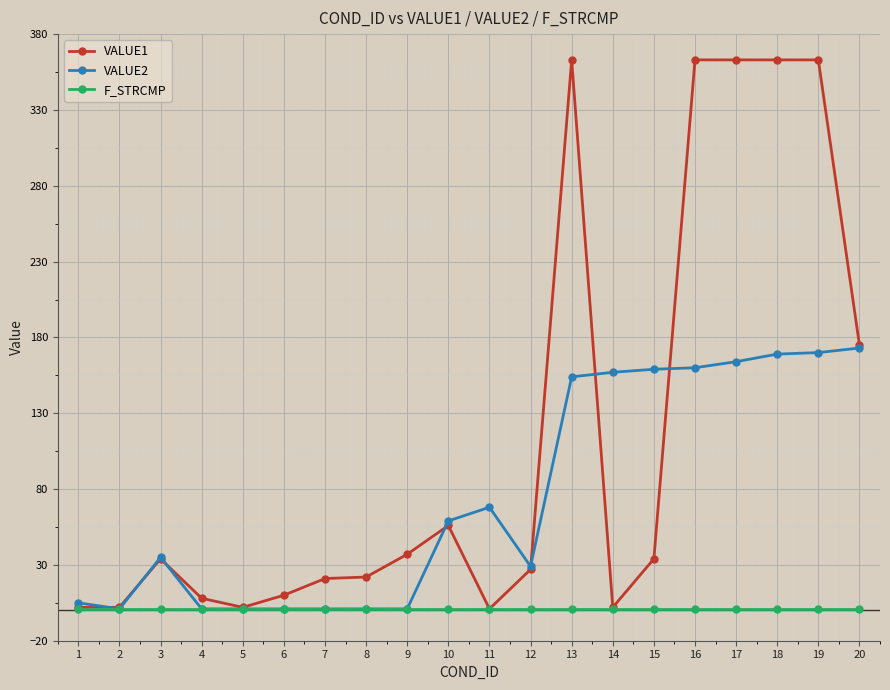

Which series has the largest total across all categories?

VALUE1